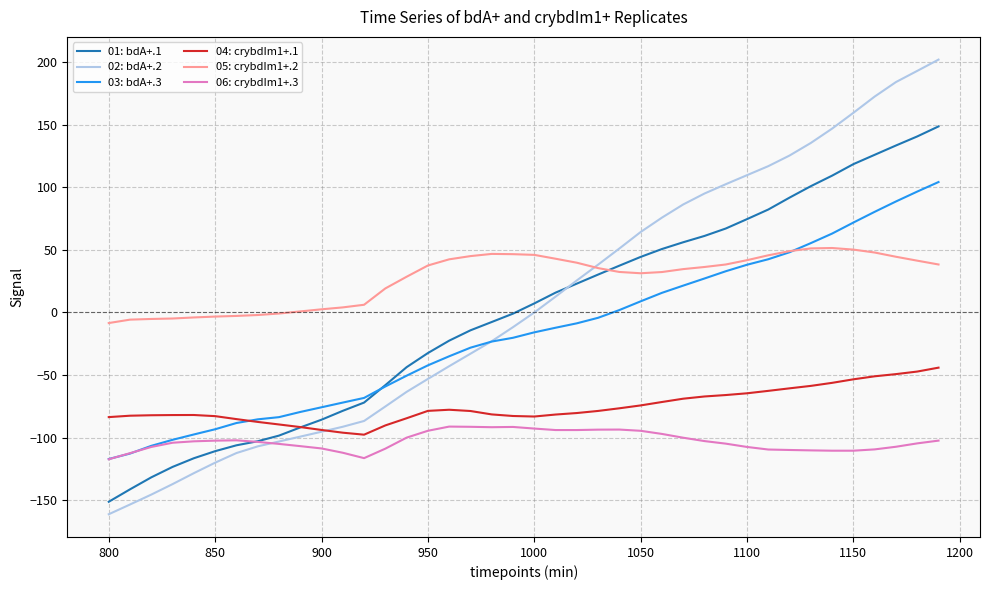

List the series in order of their peak value, highest first.

02: bdA+.2, 01: bdA+.1, 03: bdA+.3, 05: crybdIm1+.2, 04: crybdIm1+.1, 06: crybdIm1+.3